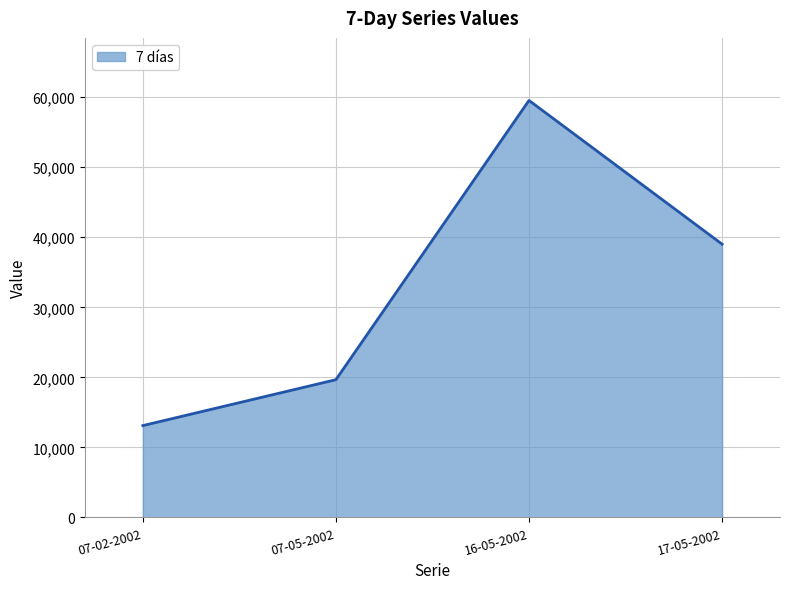

At which label does the data first exceed 39019?

16-05-2002